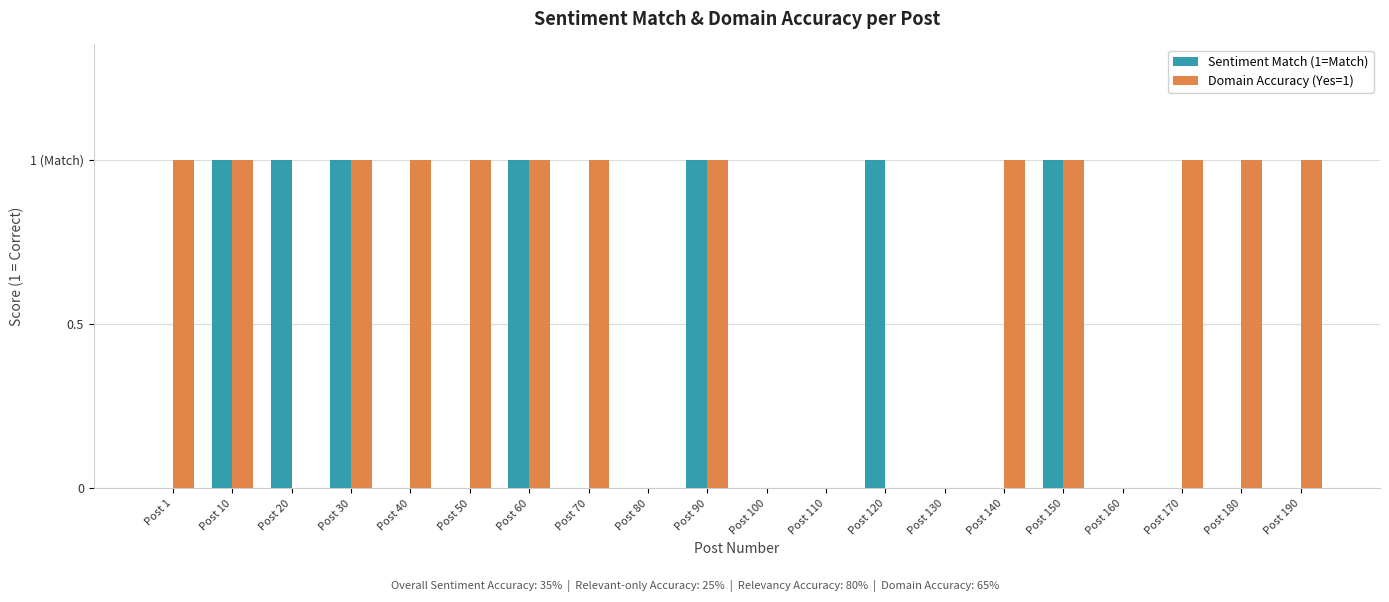

What is the difference between the maximum and second lowest values in the Domain Accuracy (Yes=1) series?

1